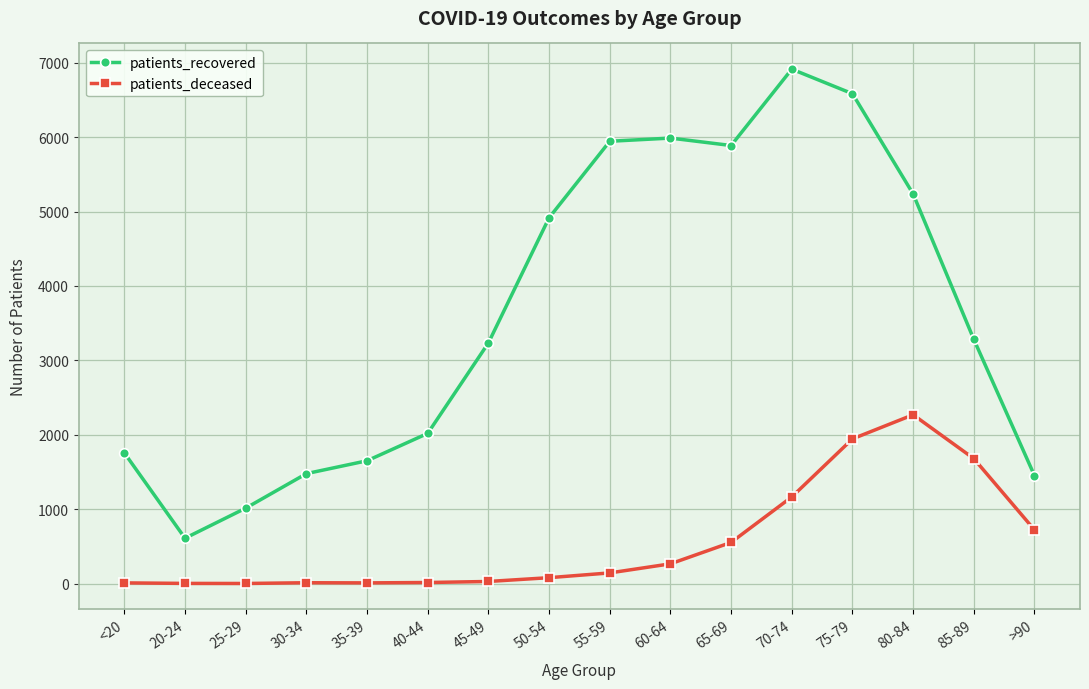

Which category has the highest value across all series?

70-74